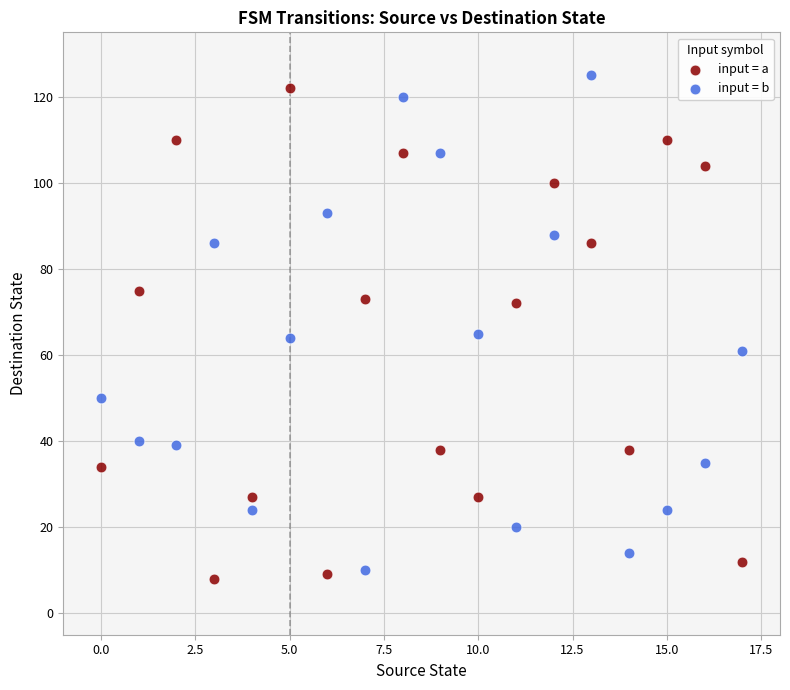

Across all data points, what is the range of Y values (max minus min)?

117